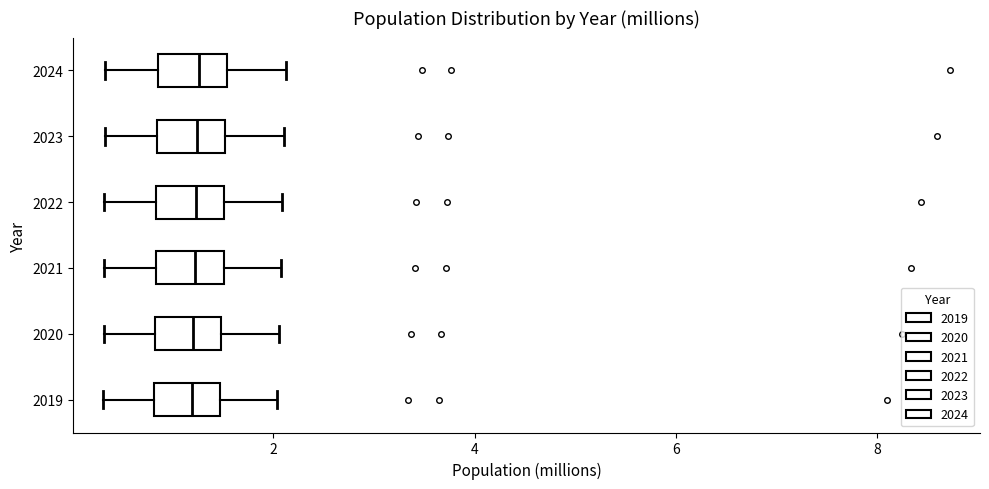

Reading bottom to top, read every box against the x-axis: the position of its median line, the range the box covers, and the ends of its whiskers. The values are not printed on the chart, so give them approximately, as read against the axis.

2019: median 1.2, box 0.8 to 1.4, whiskers 0.4 to 2.0
2020: median 1.2, box 0.8 to 1.4, whiskers 0.4 to 2.0
2021: median 1.2, box 0.8 to 1.6, whiskers 0.4 to 2.0
2022: median 1.2, box 0.8 to 1.6, whiskers 0.4 to 2.0
2023: median 1.2, box 0.8 to 1.6, whiskers 0.4 to 2.2
2024: median 1.2, box 0.8 to 1.6, whiskers 0.4 to 2.2